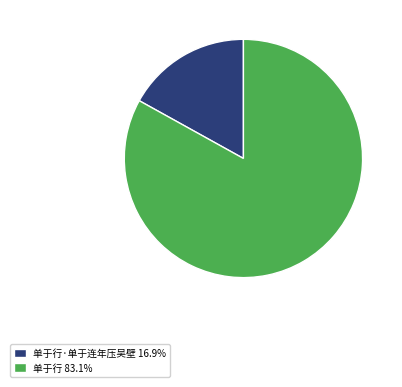

Do 单于行·单于连年压吴壁 16.9% and 单于行 83.1% together represent more than half of the pie?

Yes